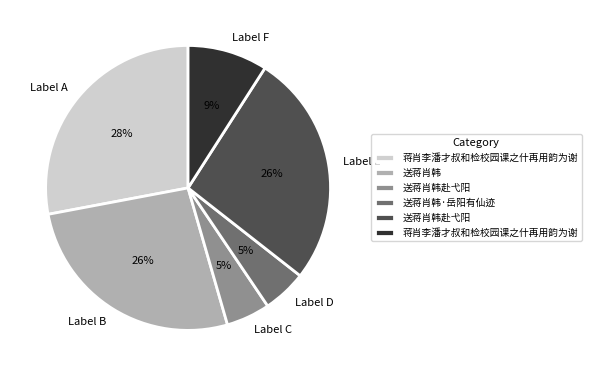

Is there any slice that represents more than half of the pie?

No